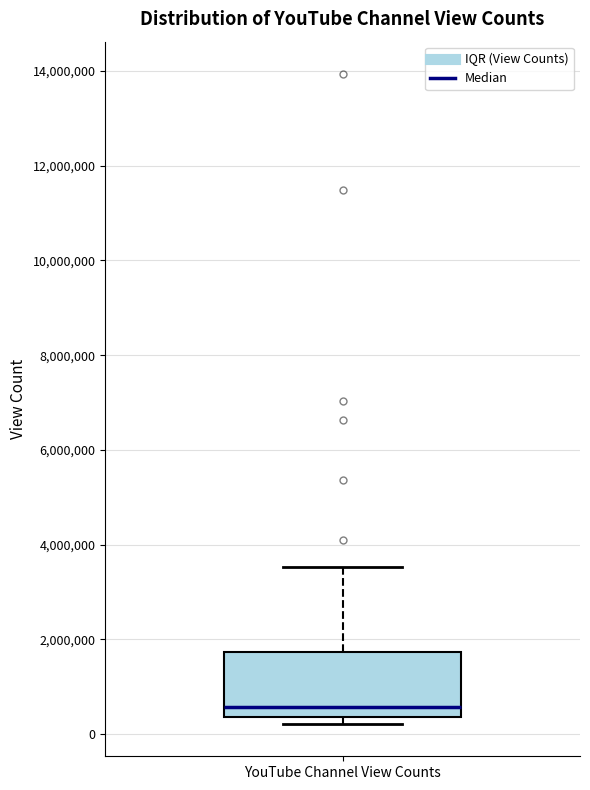

Read this box plot against the y-axis: the position of the median line, the range covered by the box, and the ends of both whiskers. The values are not printed on the chart, so give them approximately, as read against the axis.

median 600000, box 400000 to 1800000, whiskers 200000 to 3600000